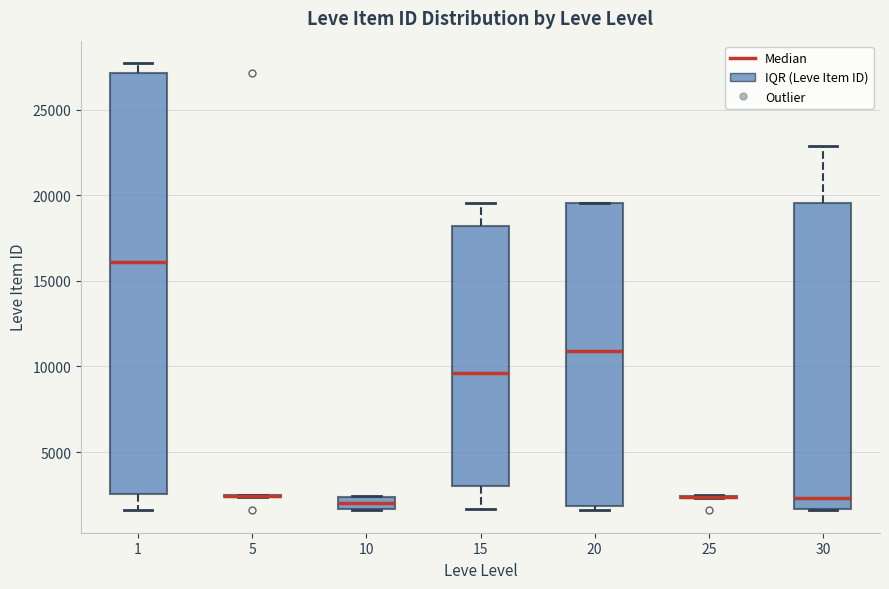

Which box is the tallest, from its lower edge to its upper edge?

1